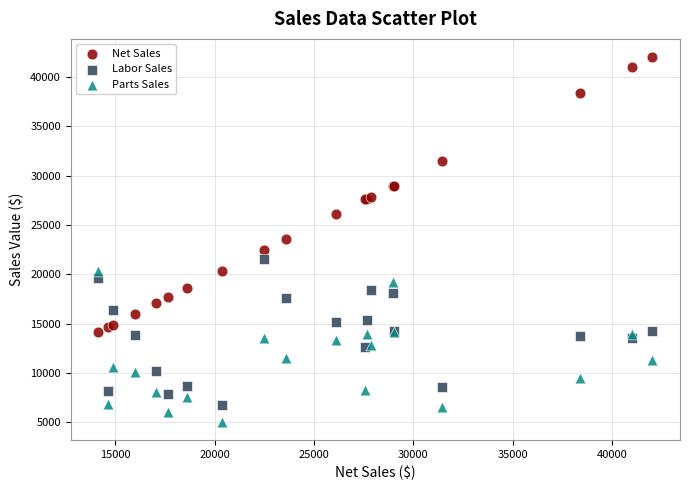

Which series contains the highest Y value?

Net Sales